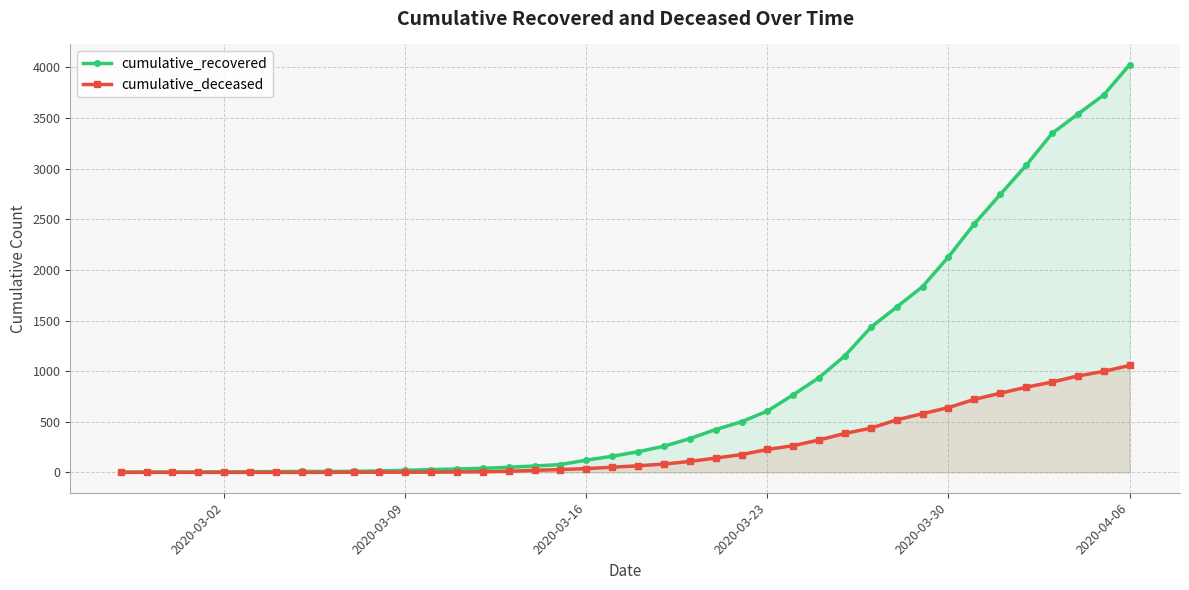

The value of cumulative_deceased at 2020-03-30 is 369. True or false?

False